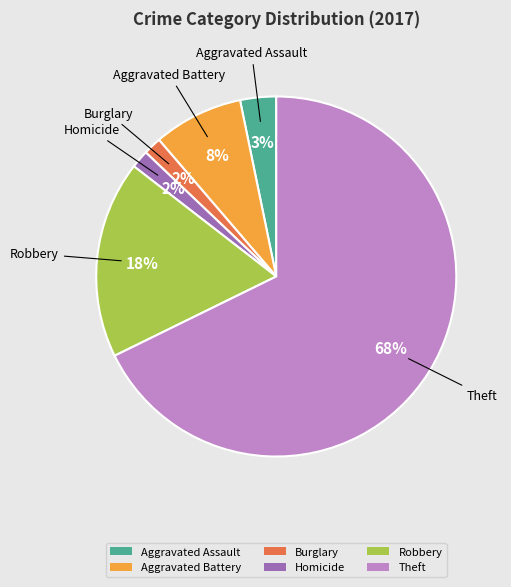

Which category has the biggest portion of the pie?

Theft